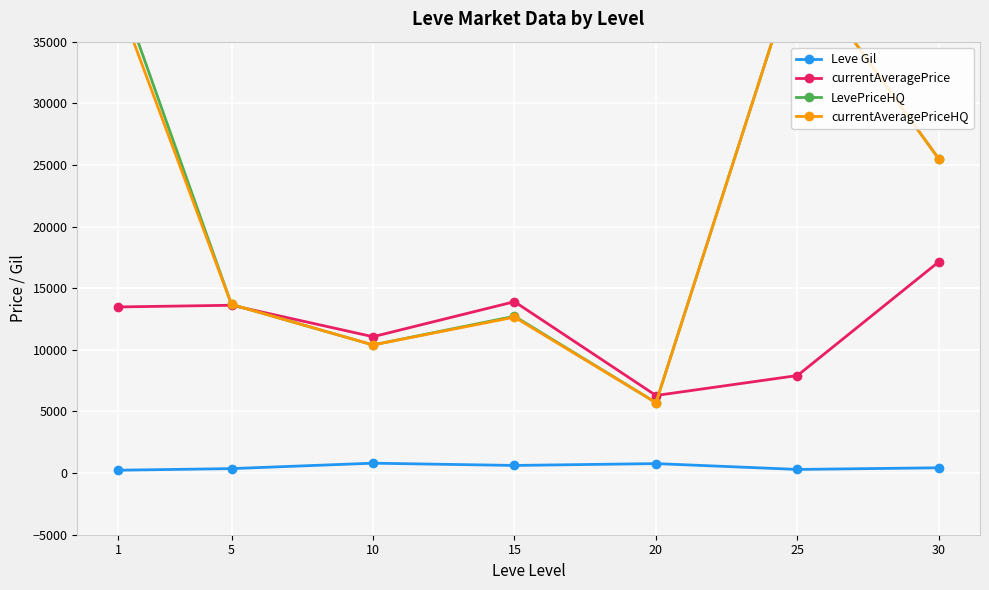

What is the highest value of the currentAveragePriceHQ series?

41417.0